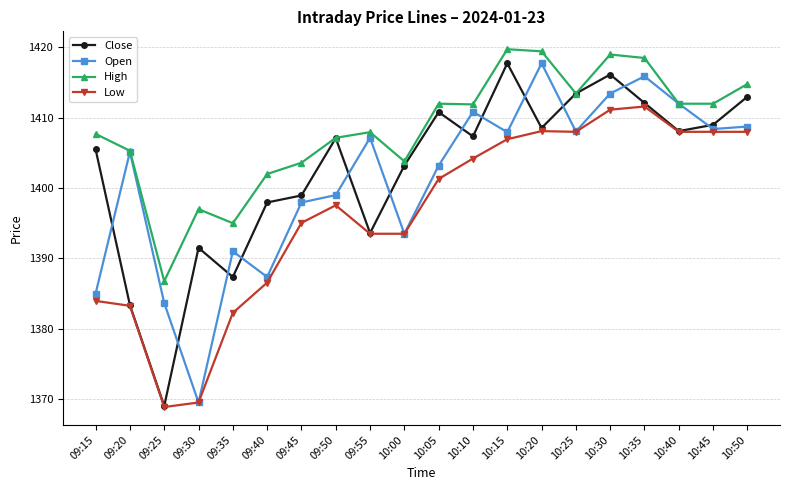

At which category does Open reach its first local peak?

09:20